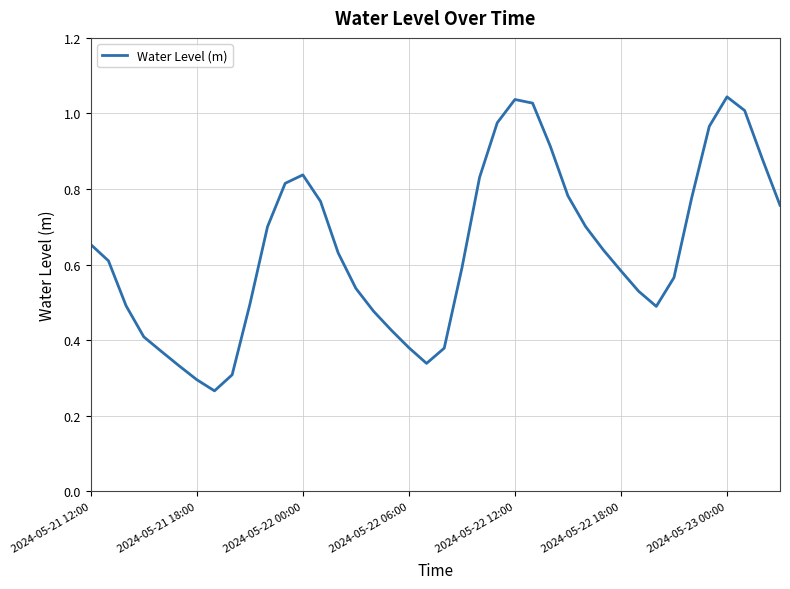

Is this an area chart (filled region under the line)?

No